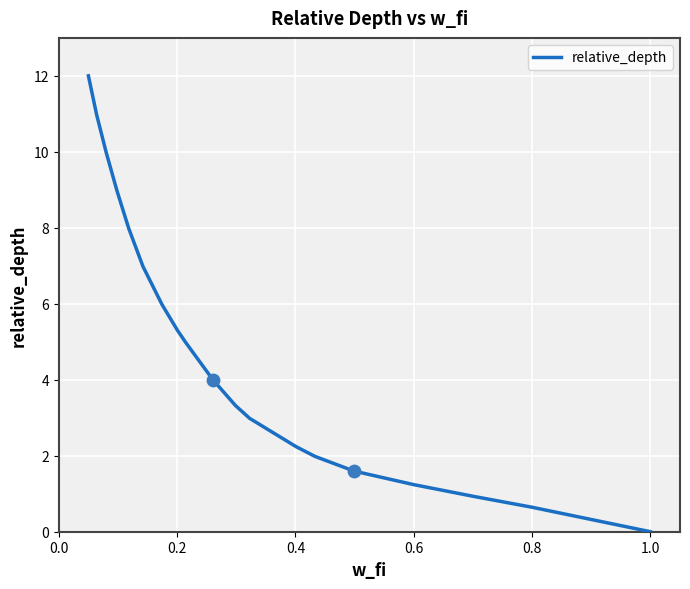

What is the maximum value shown in the chart?

12.0